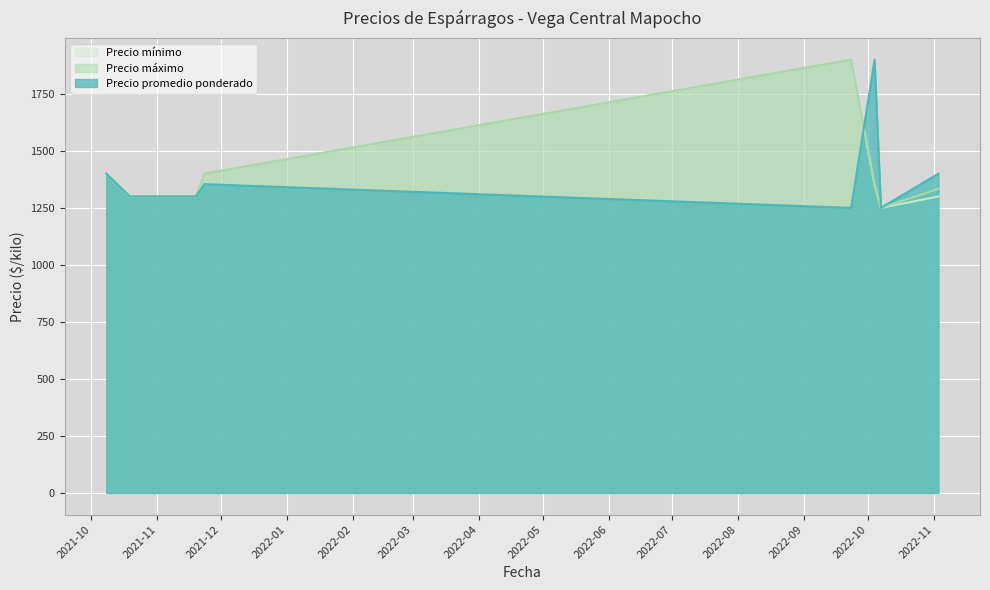

At how many categories does at least one series exceed 1573?

2